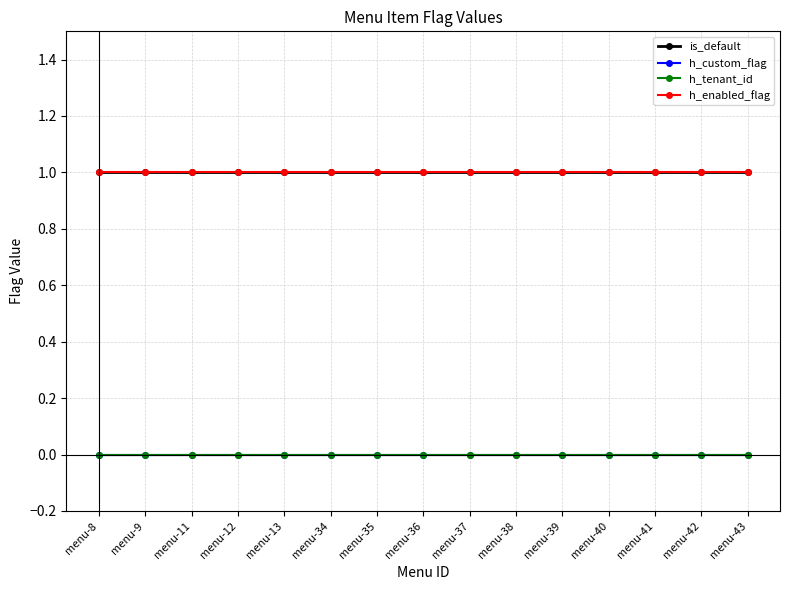

The value of h_custom_flag at menu-34 is 0. True or false?

True